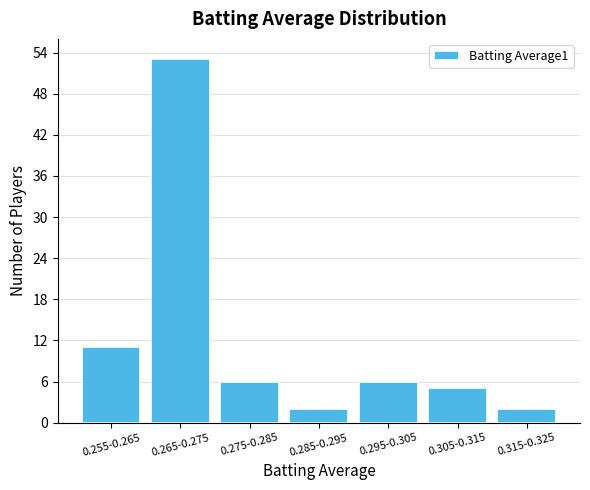

Reading left to right, extract all data points from this chart.

0.255-0.265=11	0.265-0.275=53	0.275-0.285=6	0.285-0.295=2	0.295-0.305=6	0.305-0.315=5	0.315-0.325=2